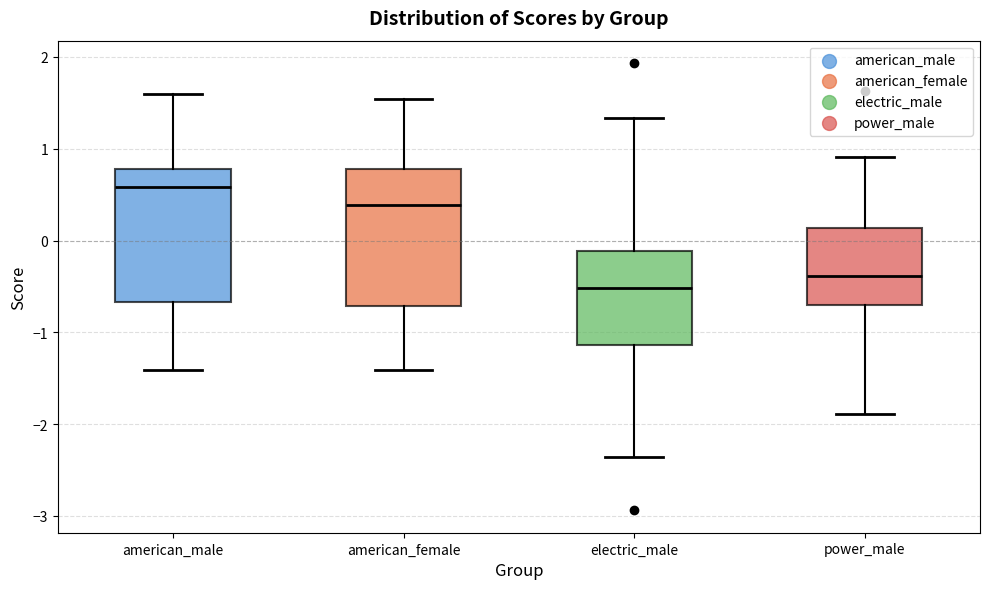

Reading left to right, read every box against the y-axis: the position of its median line, the range the box covers, and the ends of its whiskers. The values are not printed on the chart, so give them approximately, as read against the axis.

american_male: median 0.6, box -0.7 to 0.8, whiskers -1.4 to 1.6
american_female: median 0.4, box -0.7 to 0.8, whiskers -1.4 to 1.5
electric_male: median -0.5, box -1.1 to -0.1, whiskers -2.4 to 1.3
power_male: median -0.4, box -0.7 to 0.1, whiskers -1.9 to 0.9